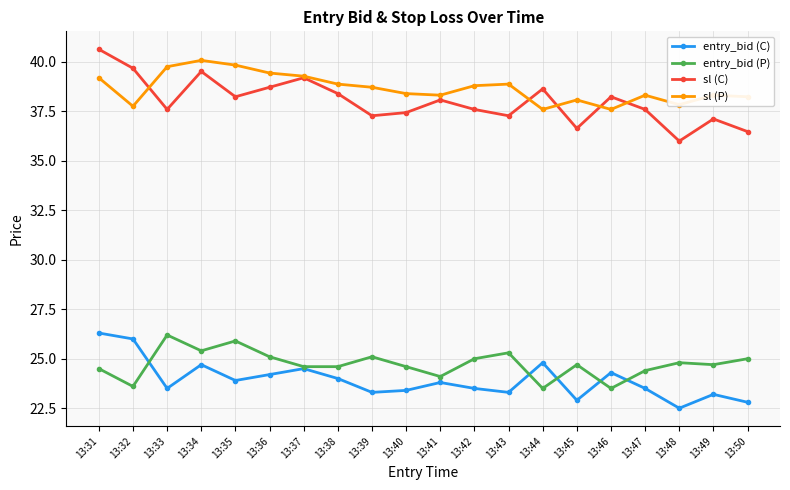

How many interior local peaks does the entry_bid (C) series have?

6